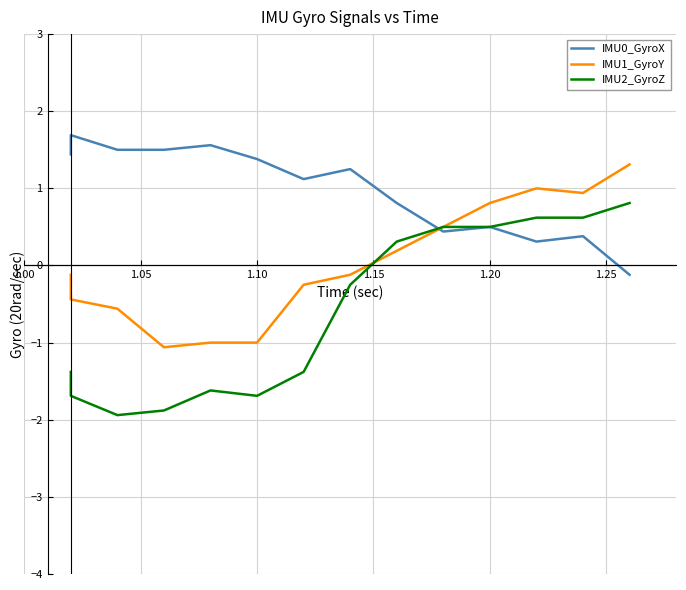

How many interior local valleys does the IMU2_GyroZ series have?

2